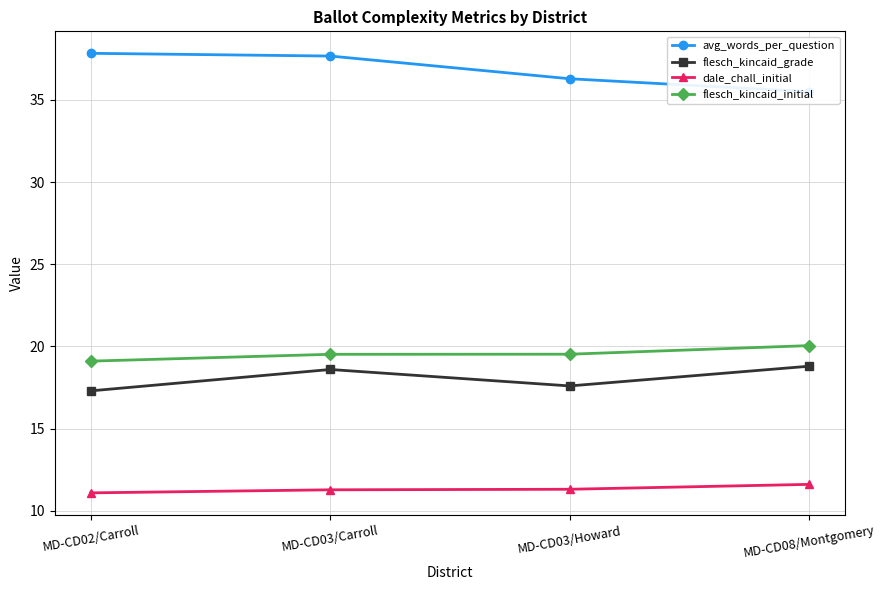

Which series has the largest total across all categories?

avg_words_per_question